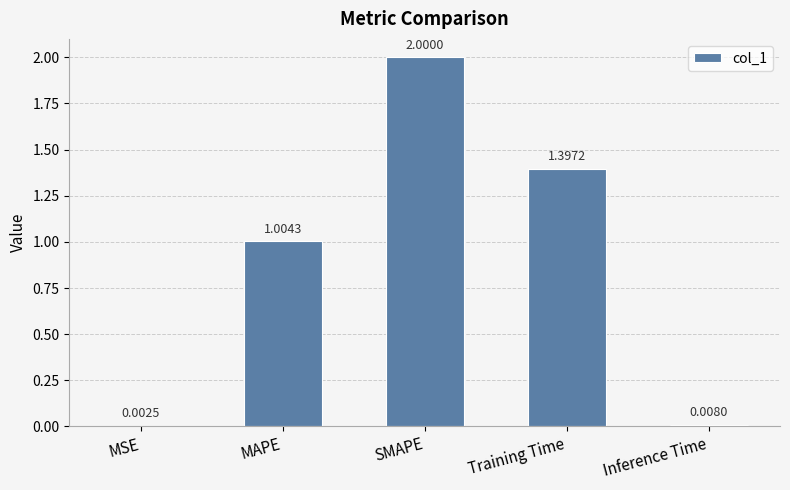

At which label does the data first exceed 1?

MAPE